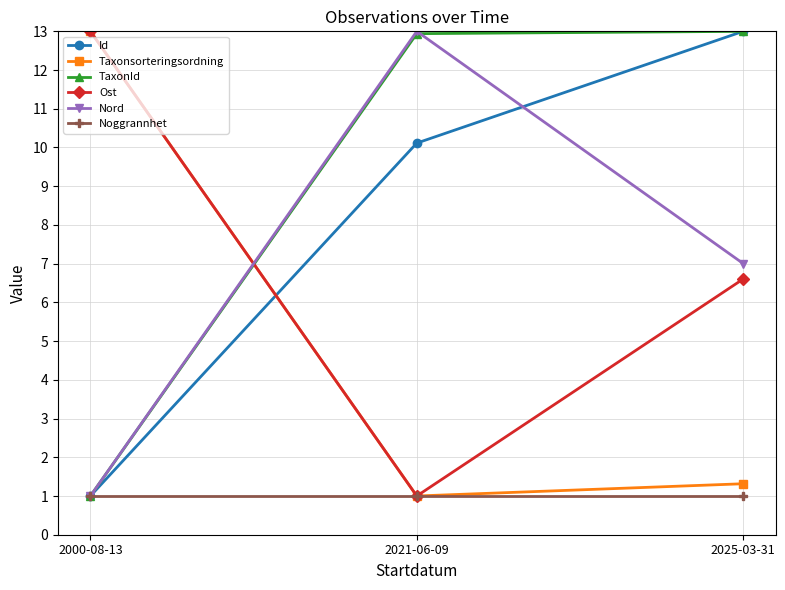

Is this an area chart (filled region under the line)?

No